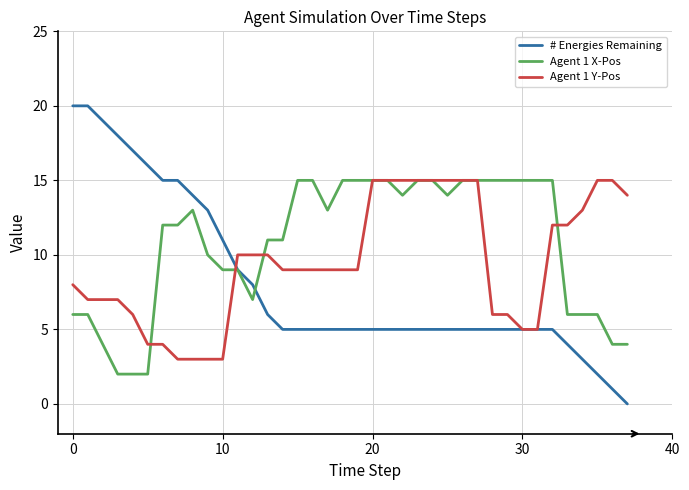

Count the number of data series in this chart.

3